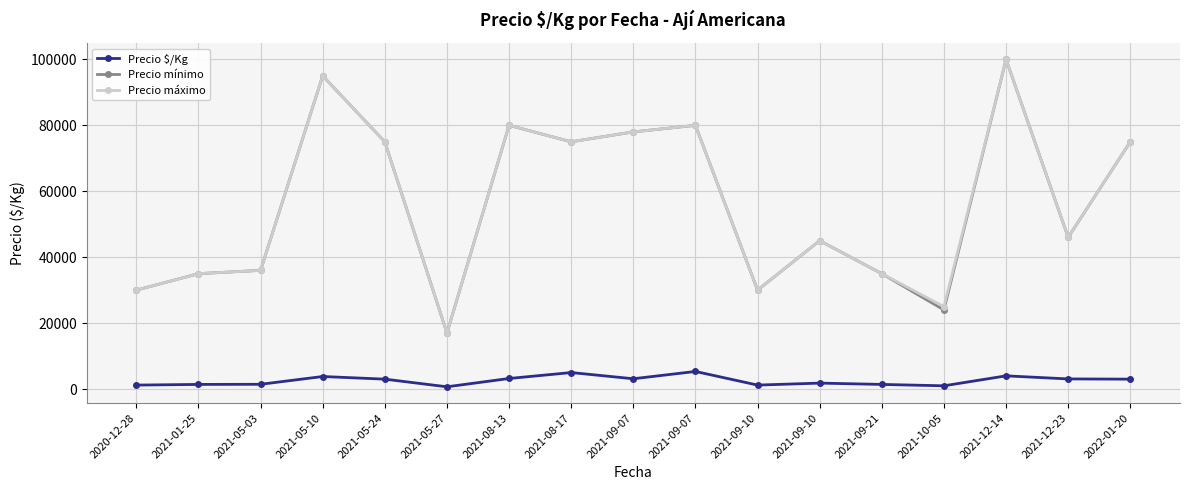

How many data points does each series have?

17